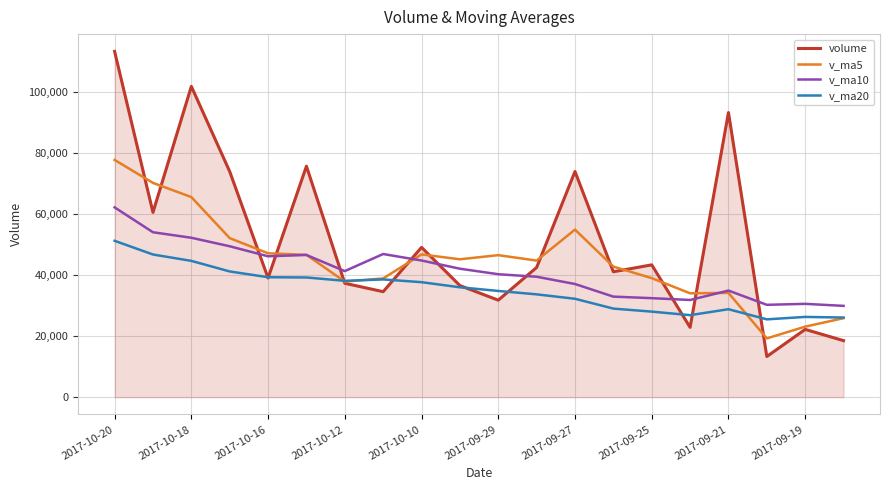

What is the maximum value shown in the chart?

113138.6